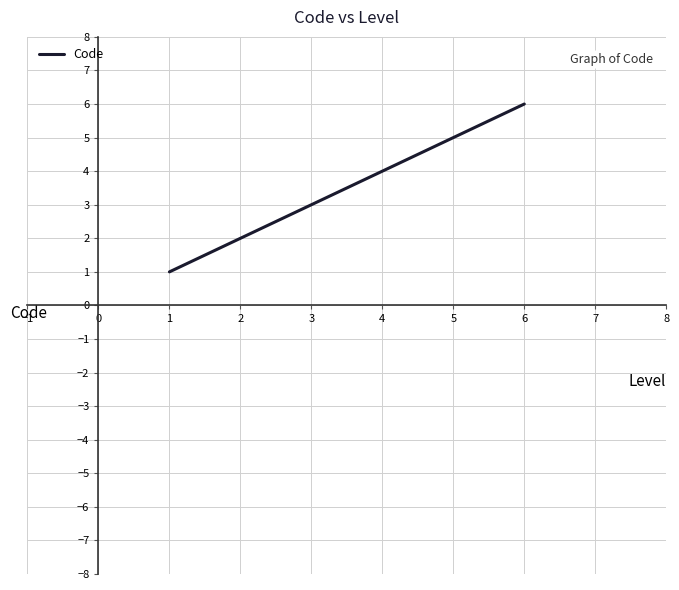

What is the difference between the maximum and second lowest values?

4